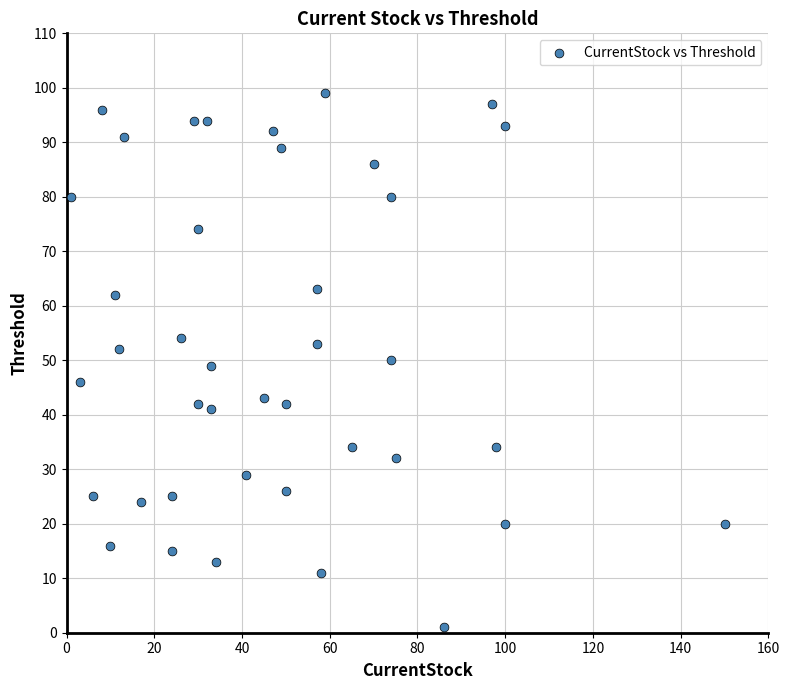

What is the range of X values (max minus min)?

149